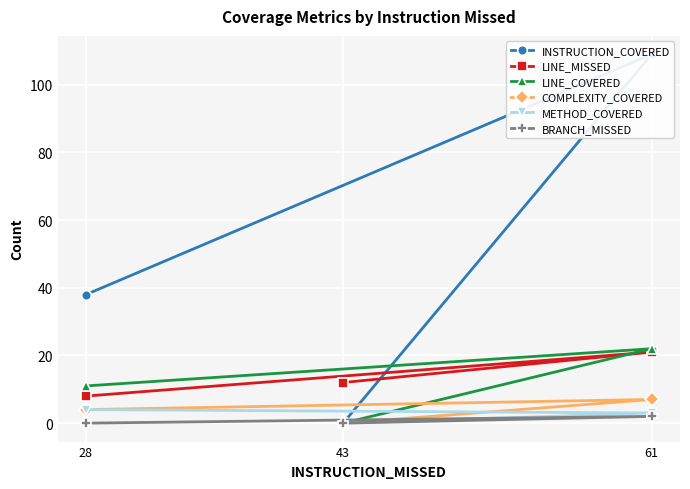

How many values in the BRANCH_MISSED series exceed 0?

1